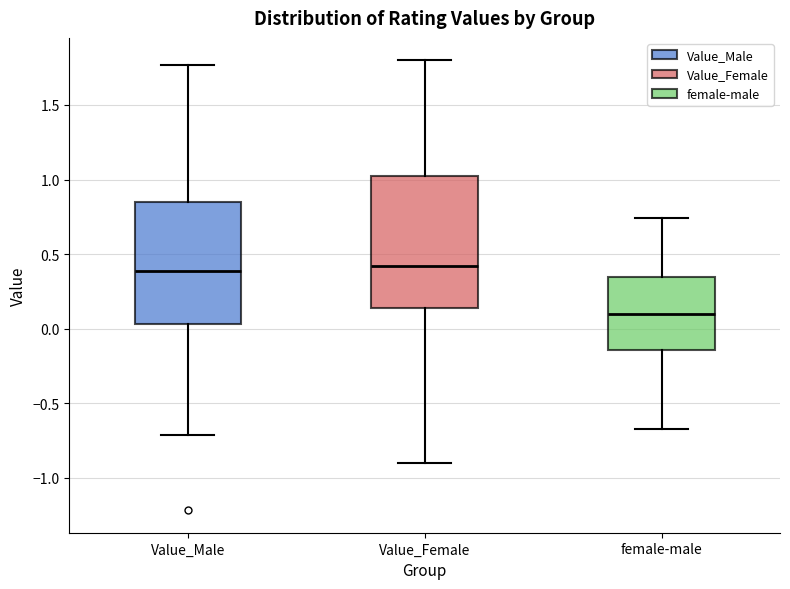

Where does the median line of the box for female-male sit on the y-axis? The values are not printed on the chart, so give them approximately, as read against the axis.

0.10